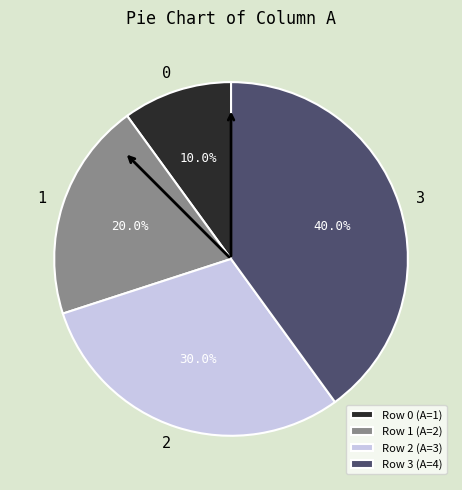

What percentage do Row 3 (A=4) and Row 2 (A=3) together represent?

70.0%